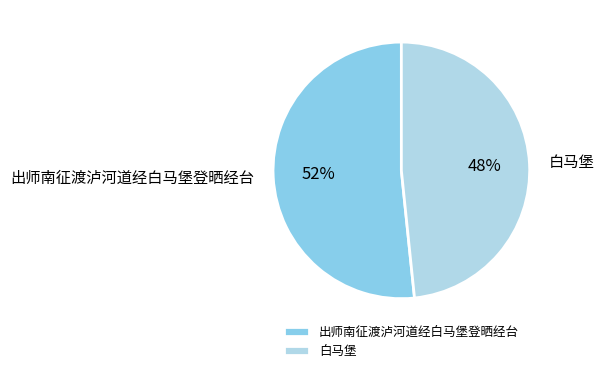

Between 白马堡 and 出师南征渡泸河道经白马堡登晒经台, which is larger?

出师南征渡泸河道经白马堡登晒经台